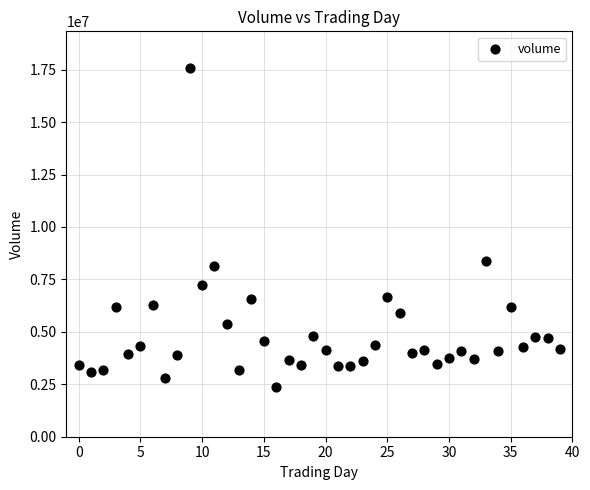

What is the range of Y values (max minus min)?

15188400